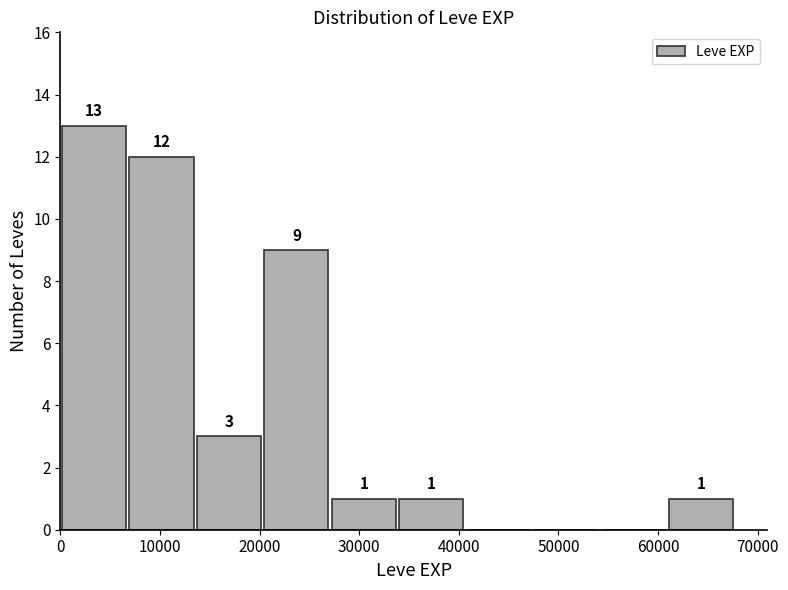

Over which range of the x-axis is the bar tallest?

0 to 7000